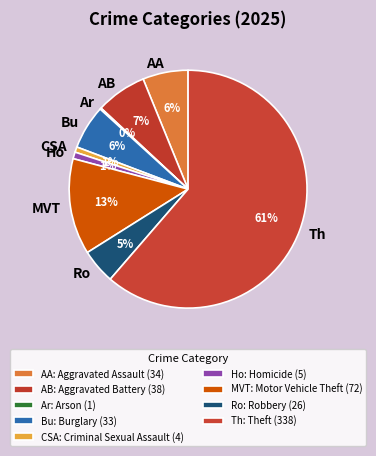

Which has a higher value, CSA or Bu?

Bu